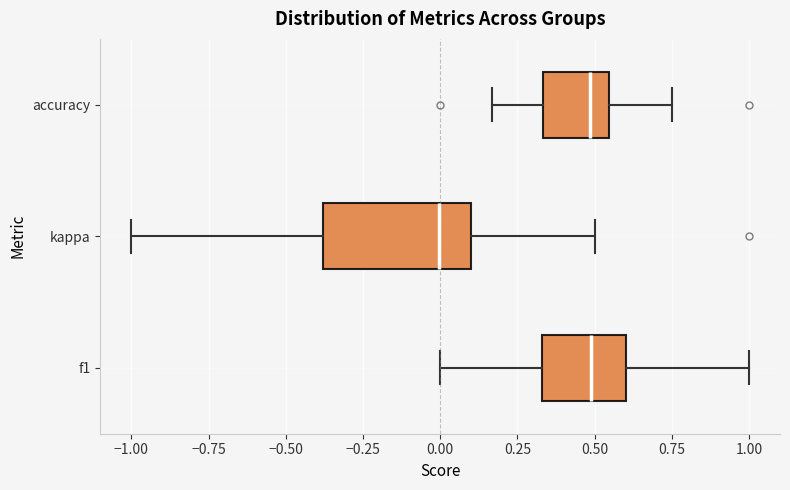

Where does the median line of the box for accuracy sit on the x-axis? The values are not printed on the chart, so give them approximately, as read against the axis.

0.50